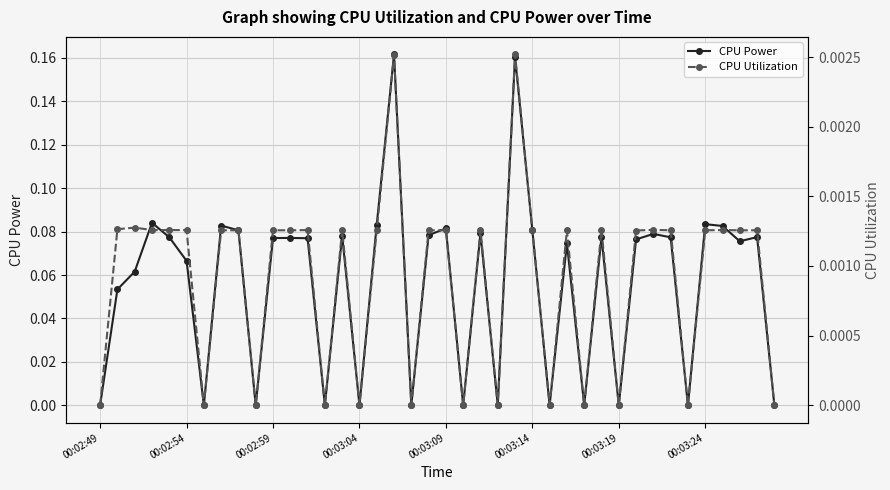

Rank the series by their maximum value, from lowest to highest.

CPU Utilization, CPU Power